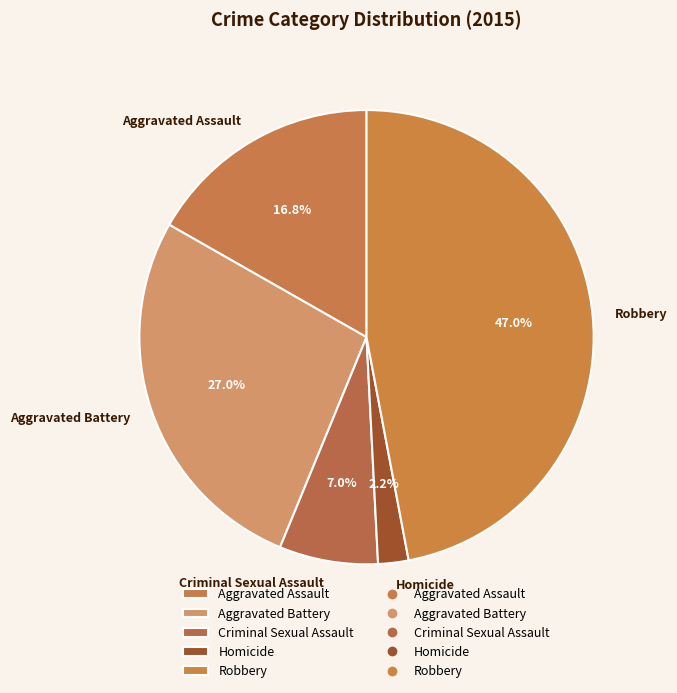

Between Aggravated Assault and Aggravated Battery, which is larger?

Aggravated Battery